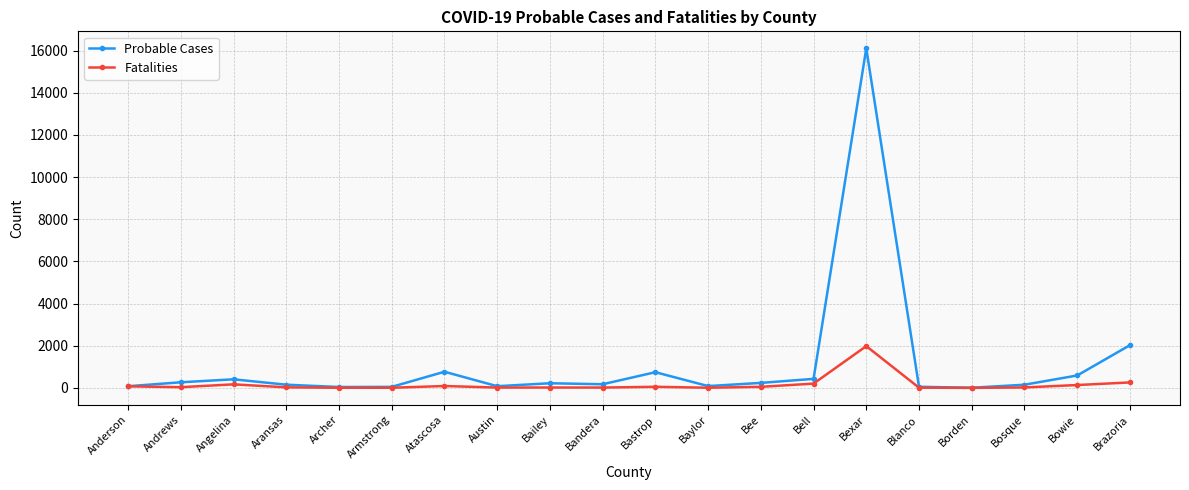

Between Bandera and Bell, which series saw the biggest shift?

Probable Cases